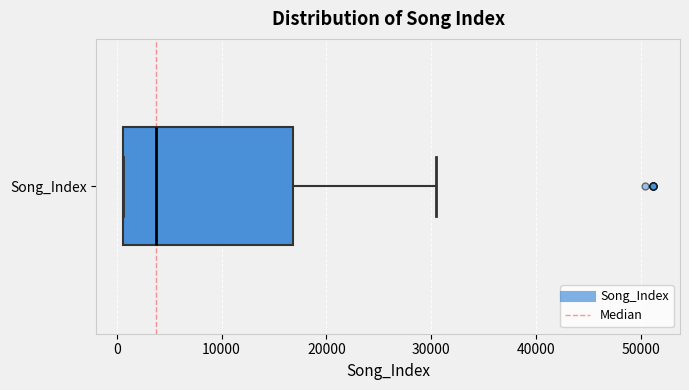

Where is the left edge of the box for Song_Index on the x-axis? The values are not printed on the chart, so give them approximately, as read against the axis.

1000